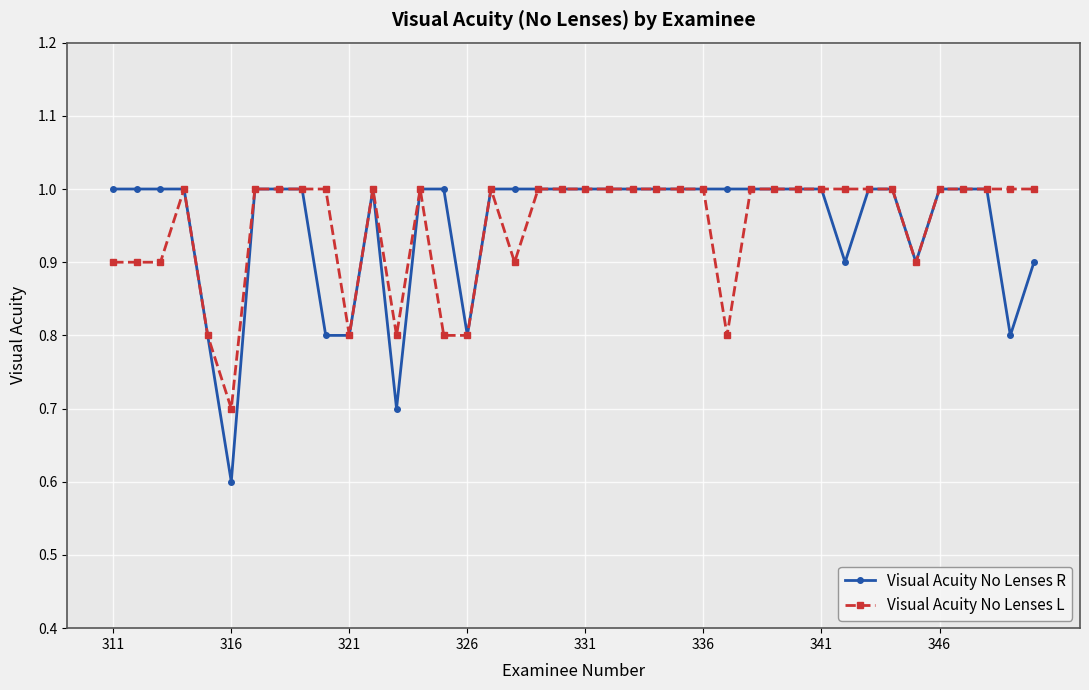

How many Visual Acuity No Lenses R values are between 1 and 2?

30